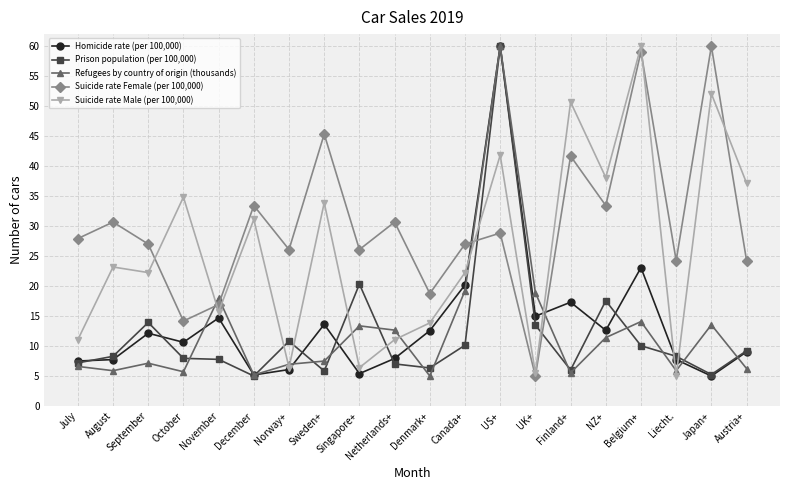

What is the difference between the highest and lowest values at November?

10.2